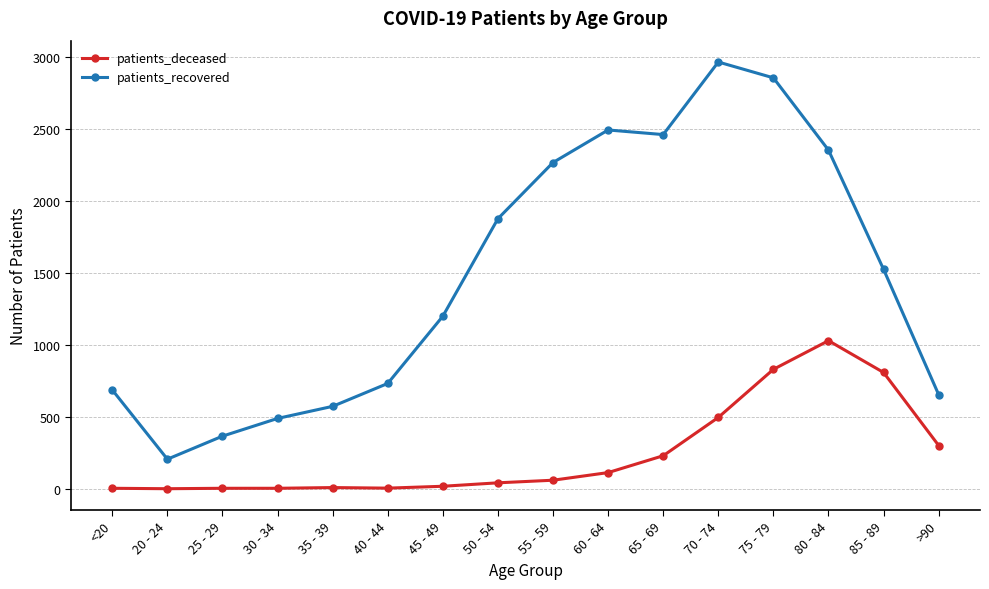

Does the chart have visible grid lines?

Yes